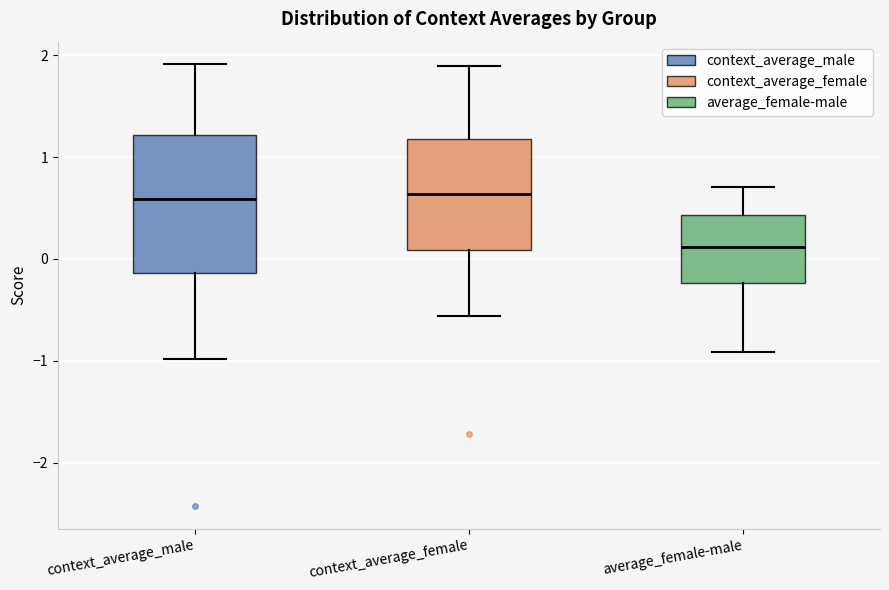

Reading left to right, transcribe this box plot: for each box, give where its median line is, the range the box spans, and where its two whiskers end, as read against the y-axis. The values are not printed on the chart, so give them approximately, as read against the axis.

context_average_male: median 0.6, box -0.1 to 1.2, whiskers -1.0 to 1.9
context_average_female: median 0.6, box 0.1 to 1.2, whiskers -0.6 to 1.9
average_female-male: median 0.1, box -0.2 to 0.4, whiskers -0.9 to 0.7